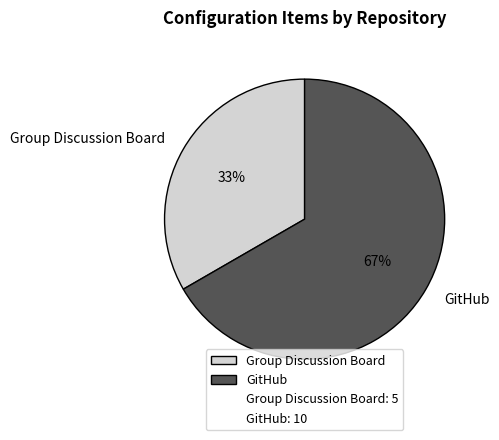

To the nearest percent, what is the average slice percentage?

50%